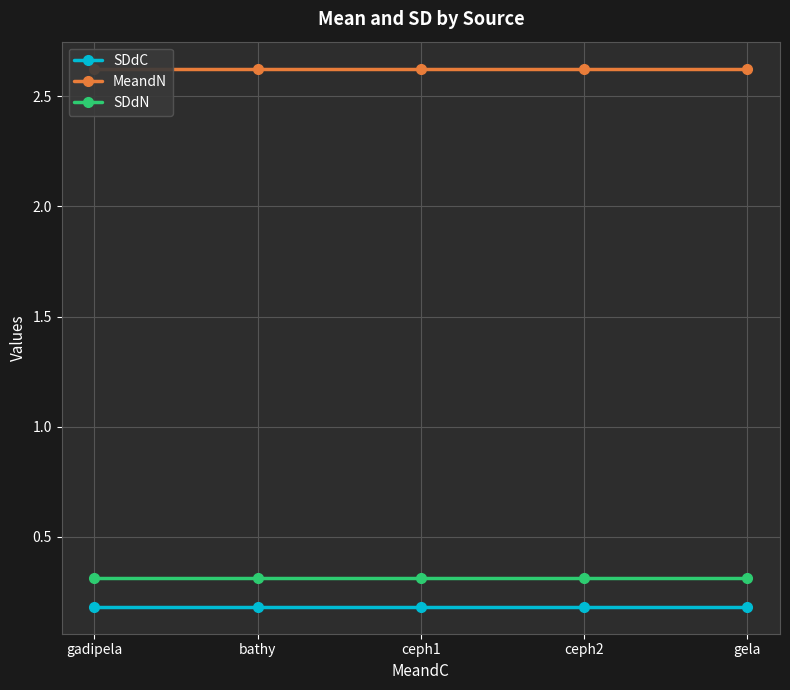

At which category does the chart reach its peak across all series?

gadipela